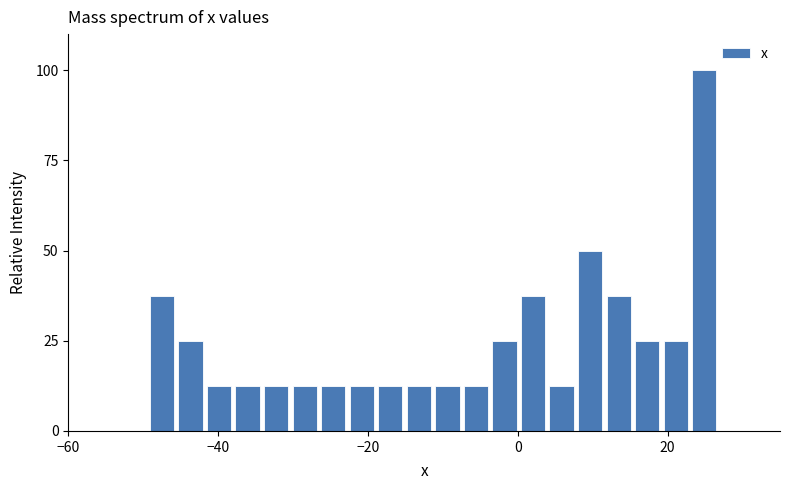

Read against the x-axis, roughly where is the centre of the tallest bar?

24